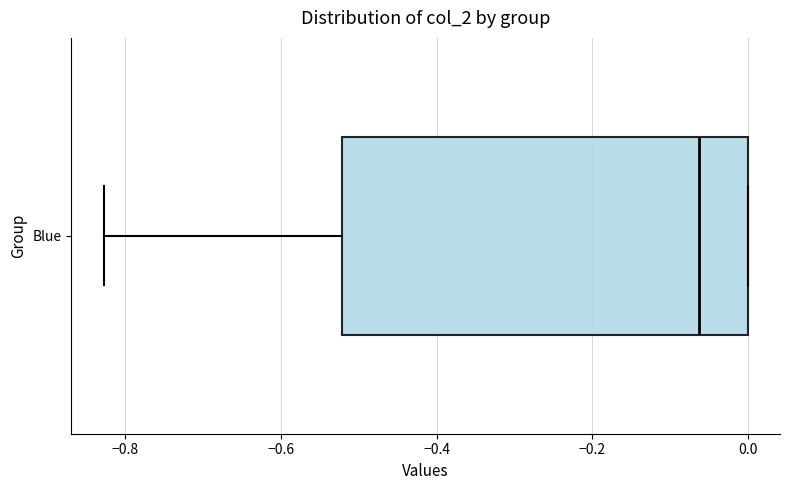

Read this box plot against the x-axis: the position of the median line, the range covered by the box, and the ends of both whiskers. The values are not printed on the chart, so give them approximately, as read against the axis.

median -0.06, box -0.52 to 0.00, whiskers -0.82 to 0.00